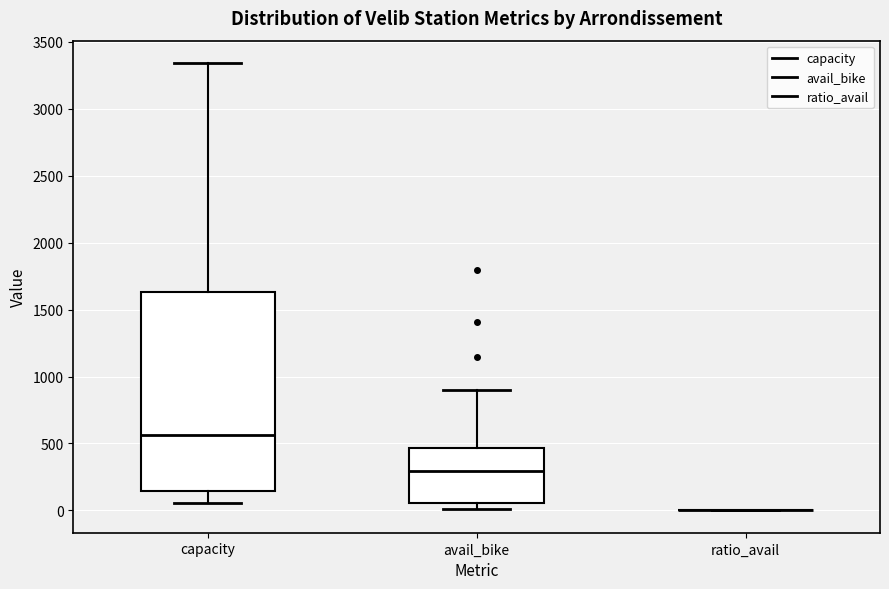

Where does the lower whisker of the box for capacity end on the y-axis? The values are not printed on the chart, so give them approximately, as read against the axis.

50